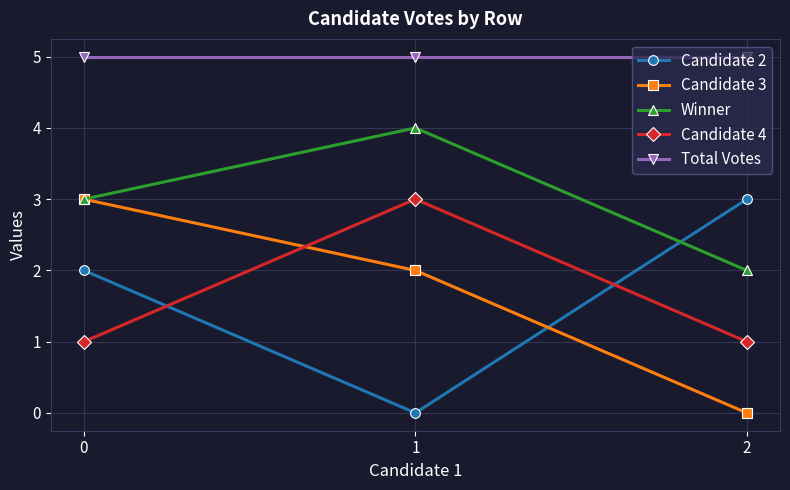

What is the maximum value shown in the chart?

5